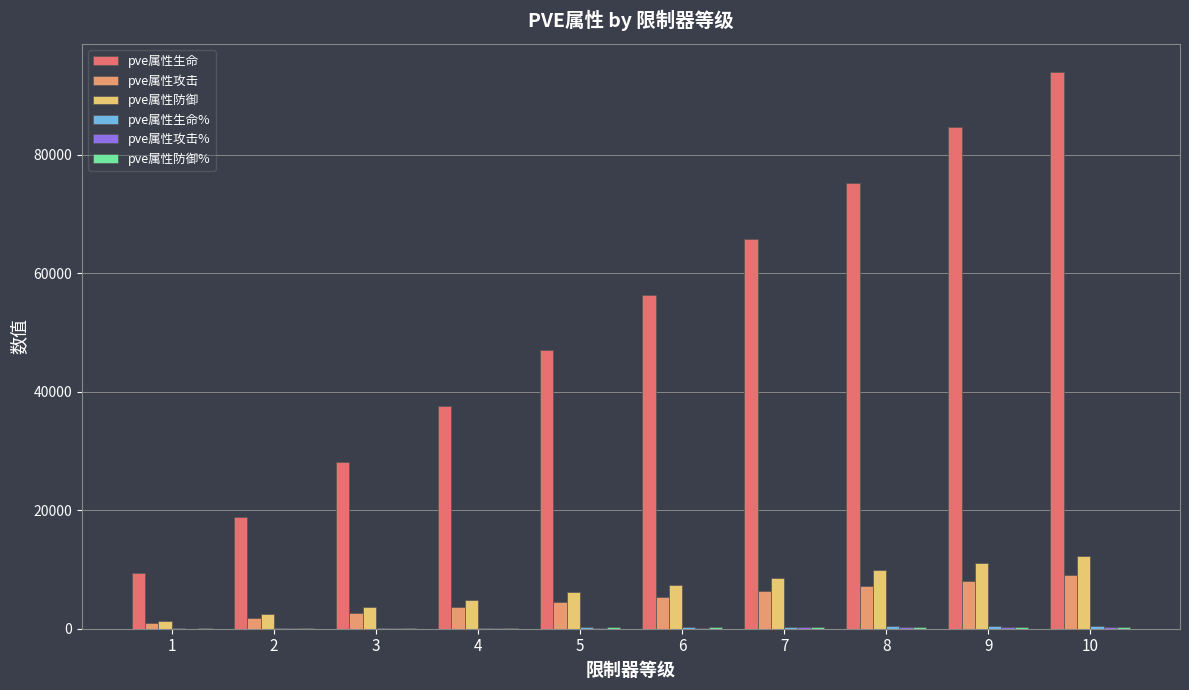

Is the value of pve属性攻击 at 1 greater than the value of pve属性生命 at 10?

No